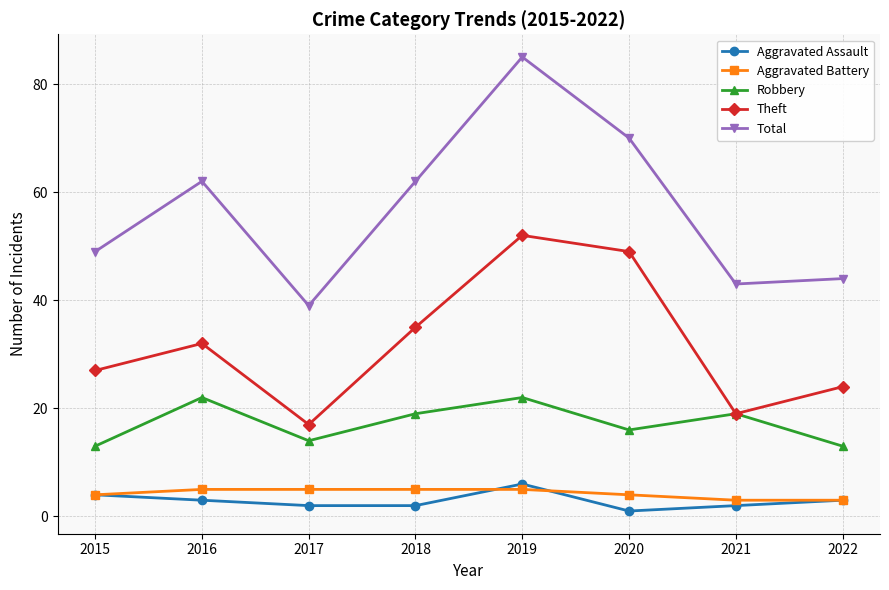

What is the average value of the Aggravated Assault series?

3